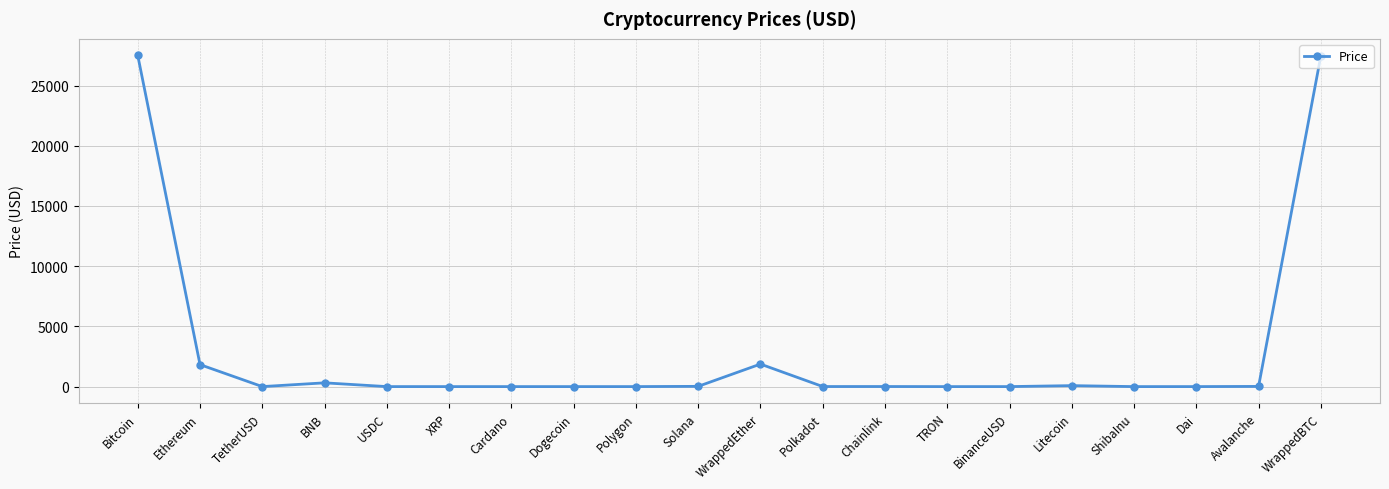

True or false: there are more than 1 points higher than both neighbors.

True